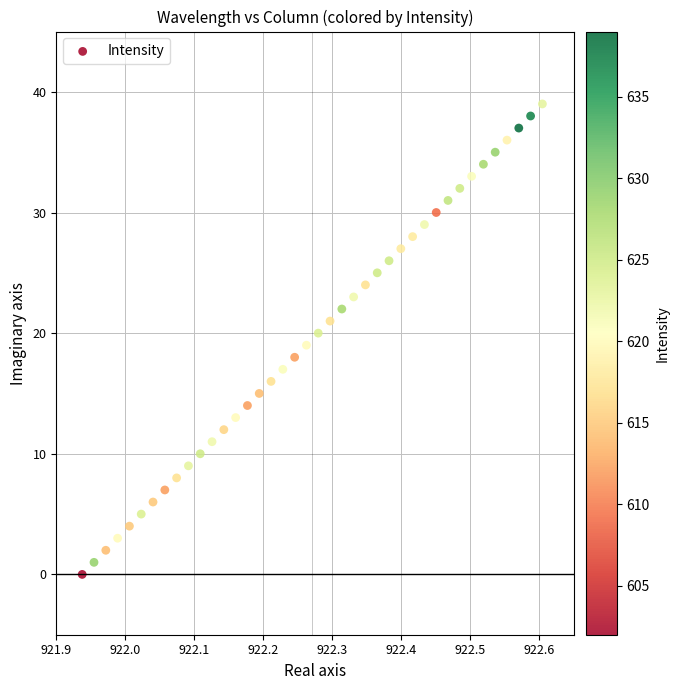

What is the range of Y values (max minus min)?

39